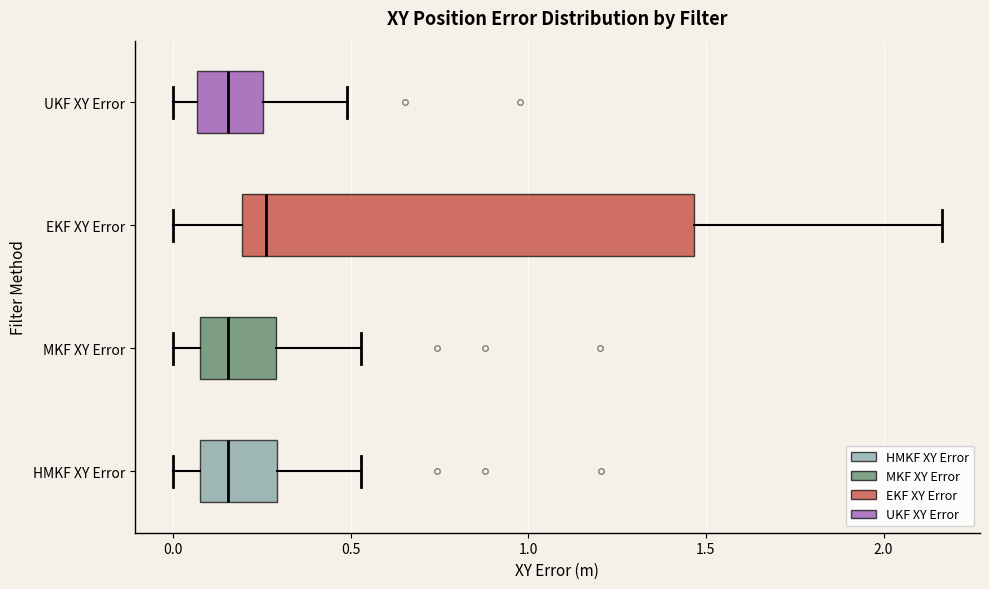

Reading bottom to top, read every box against the x-axis: the position of its median line, the range the box covers, and the ends of its whiskers. The values are not printed on the chart, so give them approximately, as read against the axis.

HMKF XY Error: median 0.15, box 0.10 to 0.30, whiskers 0.00 to 0.55
MKF XY Error: median 0.15, box 0.10 to 0.30, whiskers 0.00 to 0.55
EKF XY Error: median 0.25, box 0.20 to 1.45, whiskers 0.00 to 2.15
UKF XY Error: median 0.15, box 0.05 to 0.25, whiskers 0.00 to 0.50